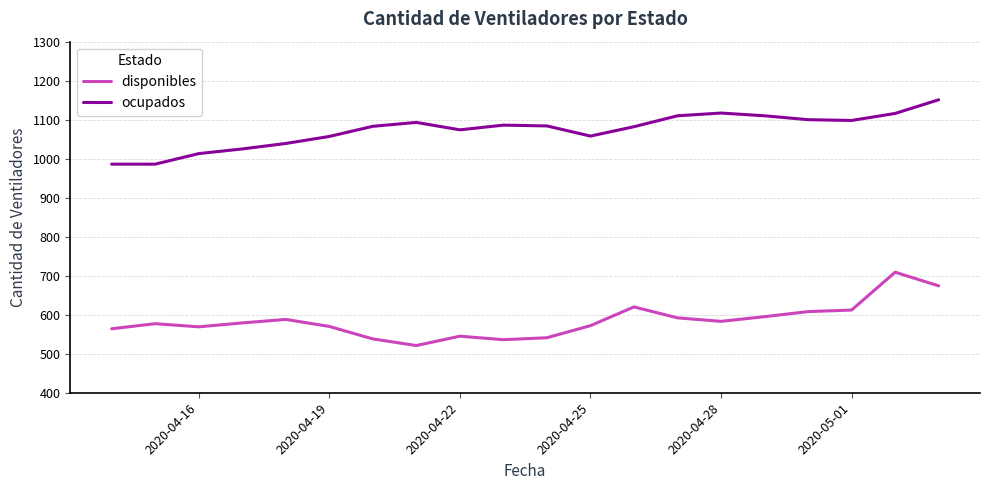

Does the chart display data point markers on the line(s)?

No